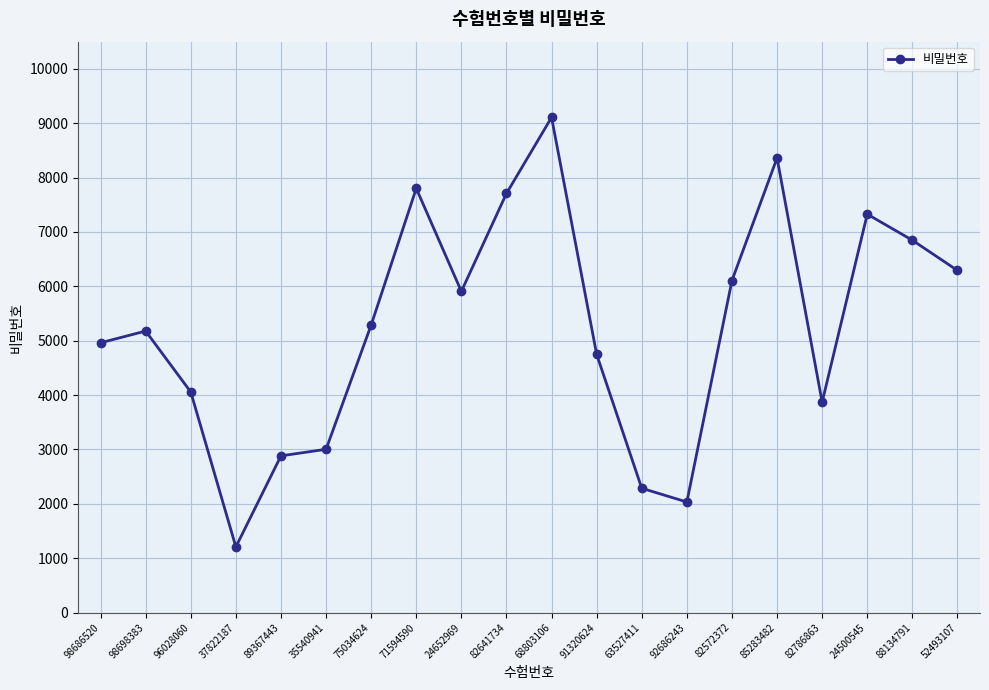

List the labels in order of value, smallest first.

37822187, 92686243, 63527411, 89367443, 35540941, 82786863, 96028060, 91320624, 98686520, 98698383, 75034624, 24652969, 82572372, 52493107, 88134791, 24500545, 82641734, 71594590, 85283482, 68803106